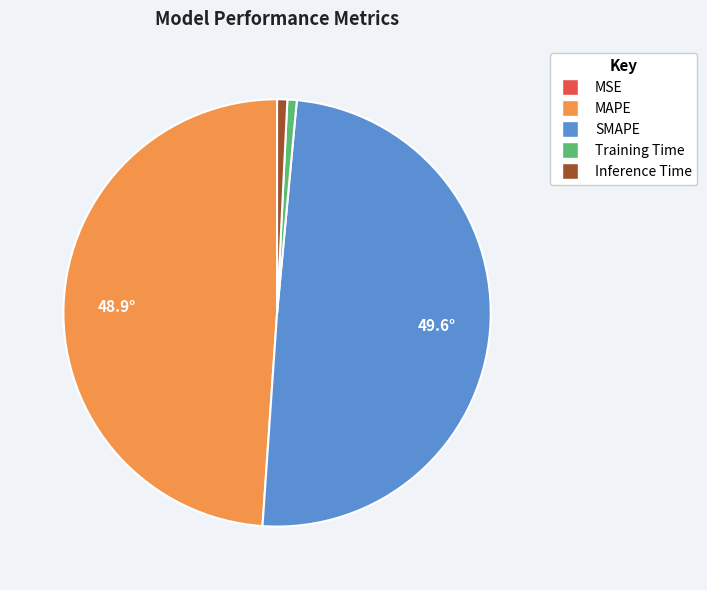

Between Training Time and MAPE, which is larger?

MAPE